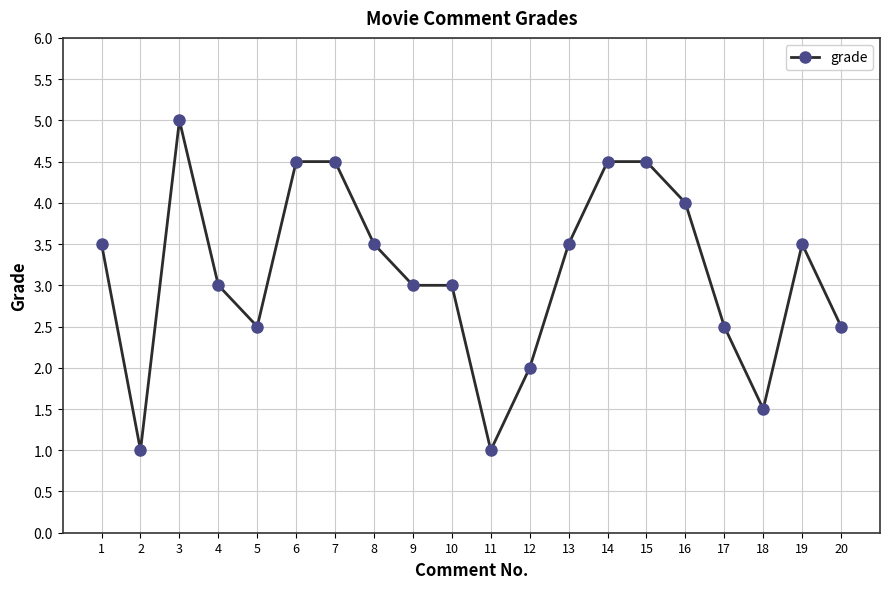

What is the greatest value displayed?

5.0